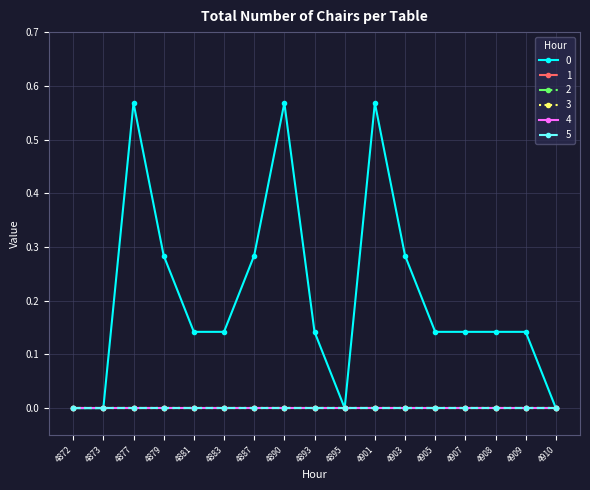

True or false: 5 has more than 0 interior local peaks.

False